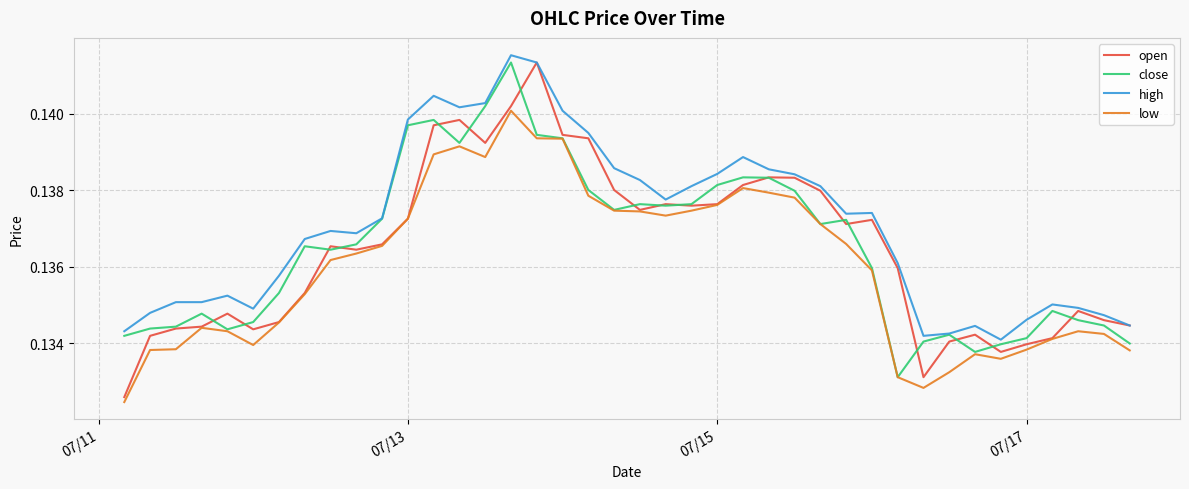

Which series has the largest total across all categories?

high